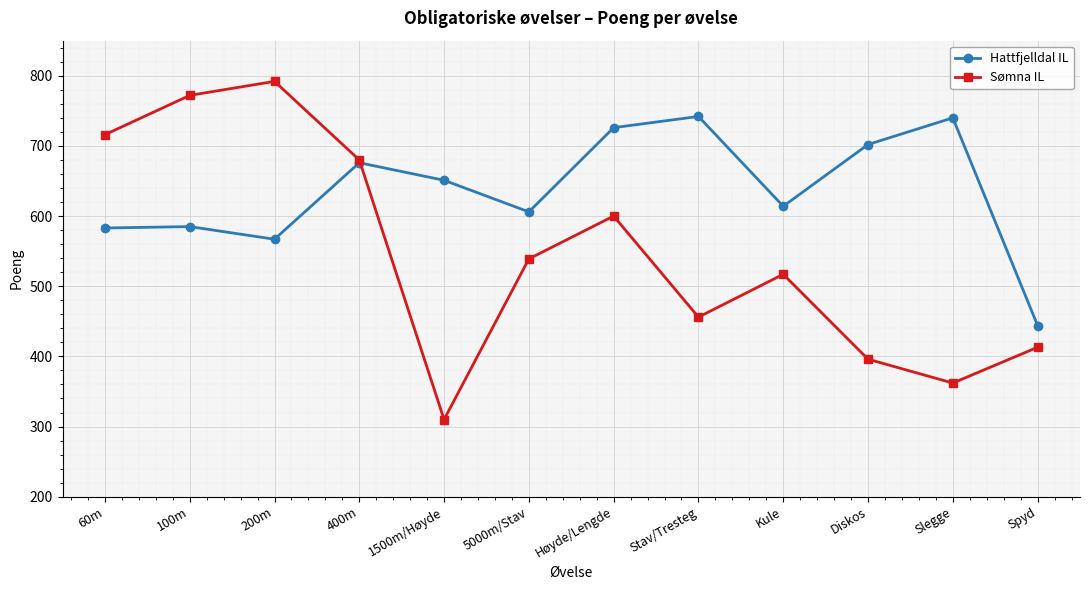

What is the spread (max minus min) of values at Kule?

97